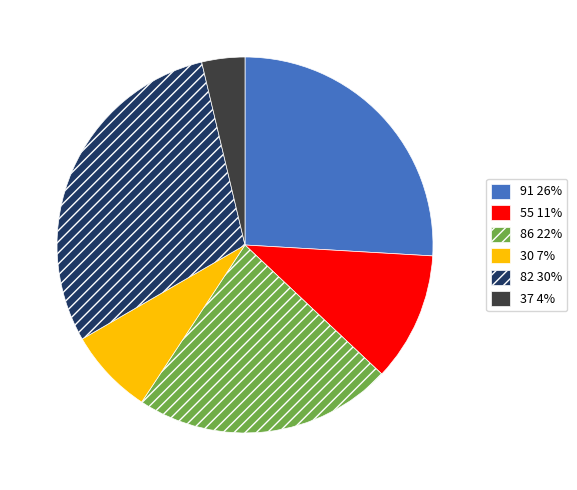

True or false: 37 accounts for 4% of the total.

True